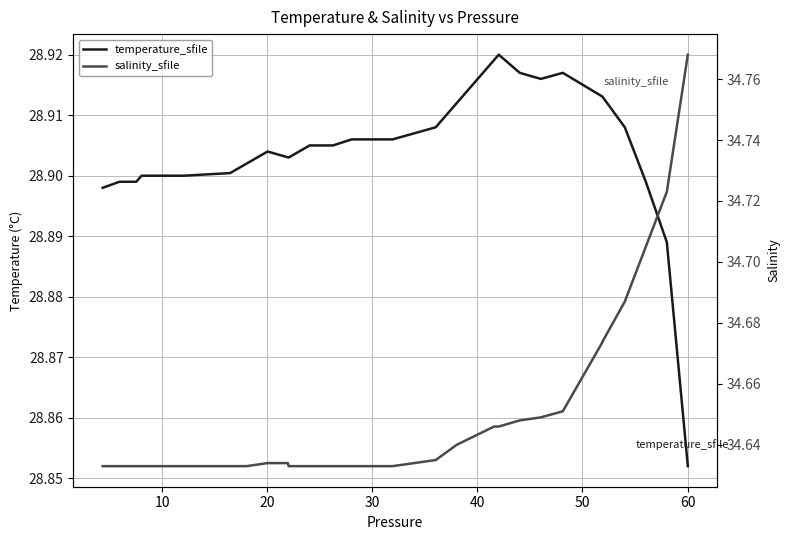

True or false: temperature_sfile has a value of 28.9 at 10.

True